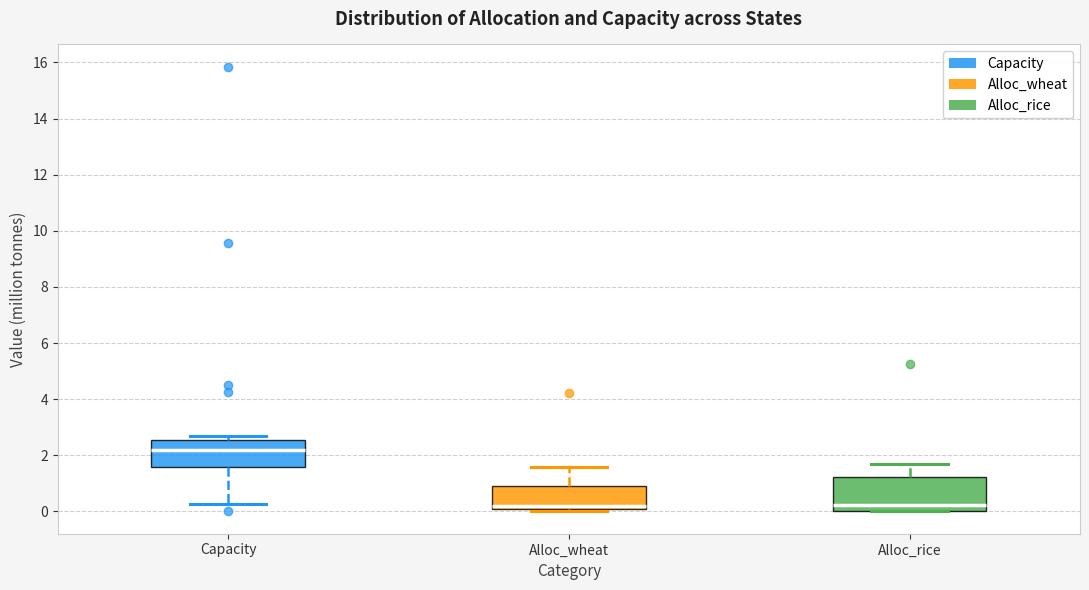

Reading left to right, transcribe this box plot: for each box, give where its median line is, the range the box spans, and where its two whiskers end, as read against the y-axis. The values are not printed on the chart, so give them approximately, as read against the axis.

Capacity: median 2.2, box 1.6 to 2.6, whiskers 0.2 to 2.8
Alloc_wheat: median 0.2, box 0.0 to 1.0, whiskers 0.0 (just below the box's lower edge) to 1.6
Alloc_rice: median 0.2, box 0.0 to 1.2, whiskers 0.0 to 1.6